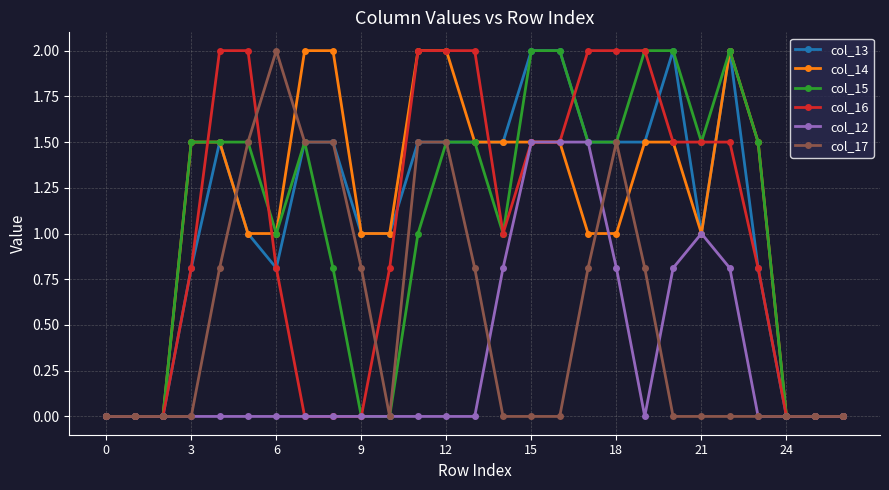

What is the maximum value shown in the chart?

2.0